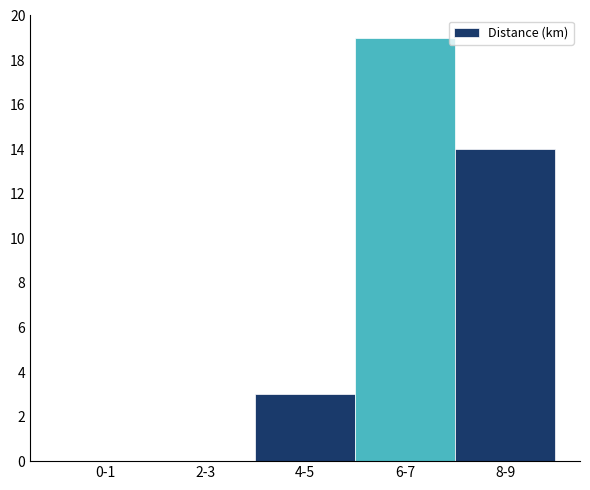

Reading right to left, extract all data points from this chart.

8-9=14	6-7=19	4-5=3	2-3=0	0-1=0